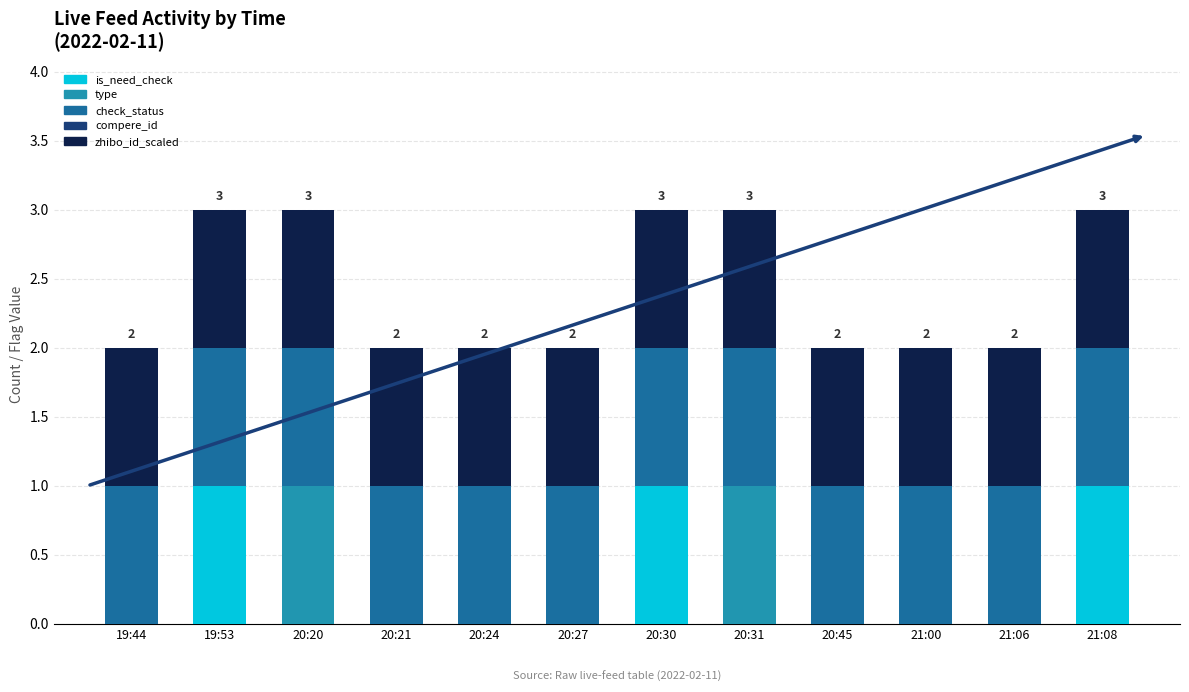

How many data points does each series have?

12